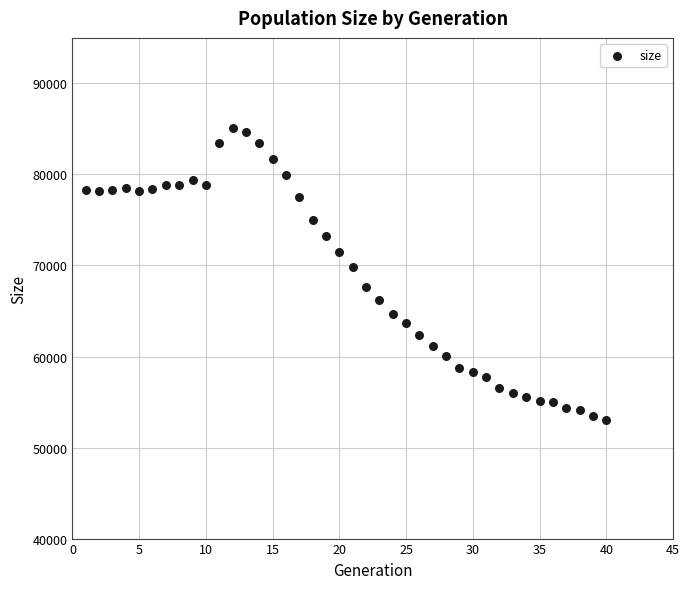

What Y value in the scatter plot is closest to 69057?

69884